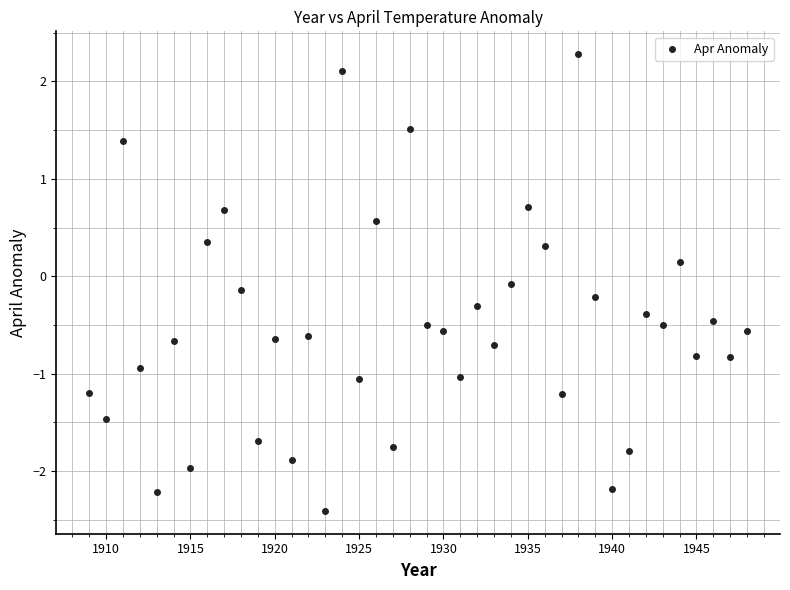

What is the range of Y values (max minus min)?

4.7